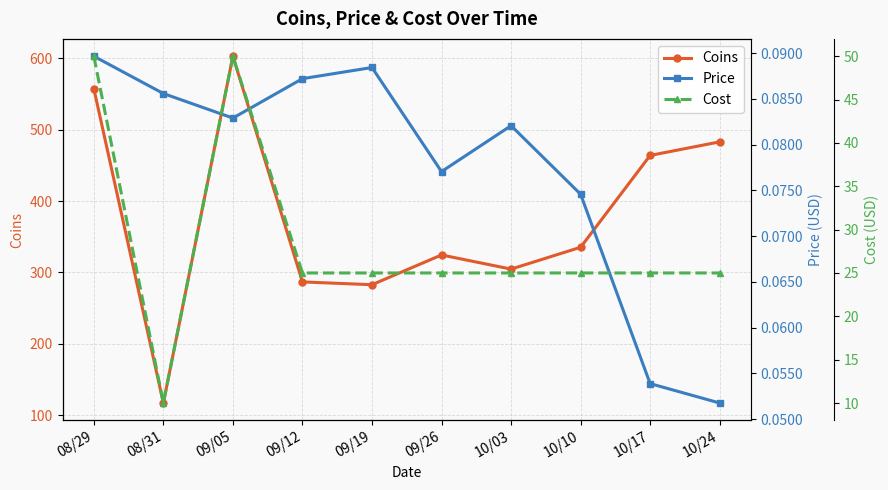

What is the sum of all Cost values?

285.0